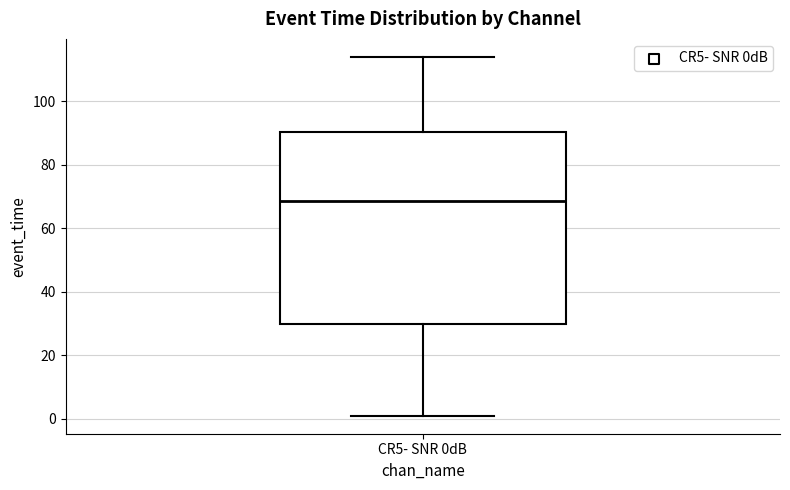

Read this box plot against the y-axis: the position of the median line, the range covered by the box, and the ends of both whiskers. The values are not printed on the chart, so give them approximately, as read against the axis.

median 68, box 30 to 90, whiskers 2 to 114